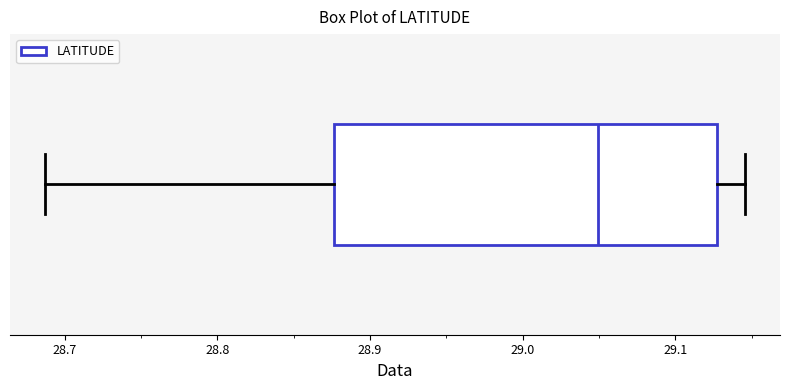

Where does the right whisker of the box end on the x-axis? The values are not printed on the chart, so give them approximately, as read against the axis.

29.15